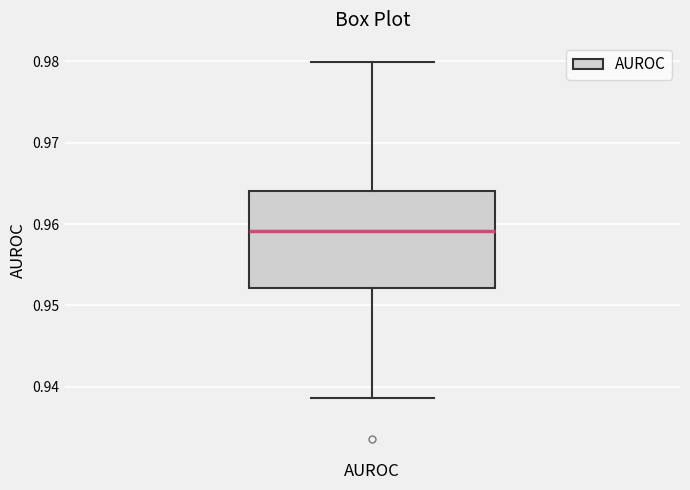

Transcribe this box plot: give where the median line is, the range the box spans, and where the two whiskers end, as read against the y-axis. The values are not printed on the chart, so give them approximately, as read against the axis.

median 0.959, box 0.952 to 0.964, whiskers 0.939 to 0.980